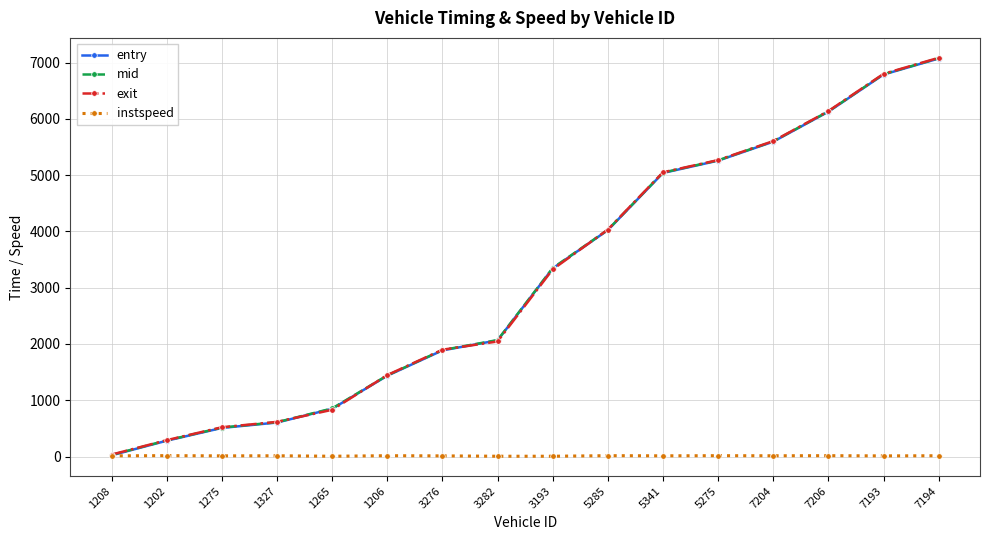

At how many categories does at least one series exceed 4111?

6